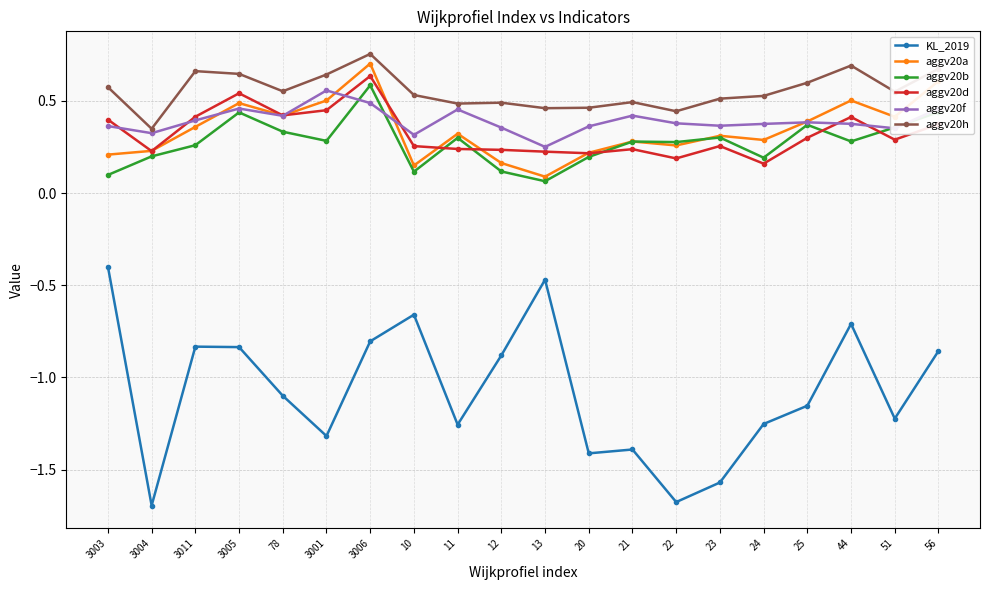

At which category does aggv20f reach its first local peak?

3005